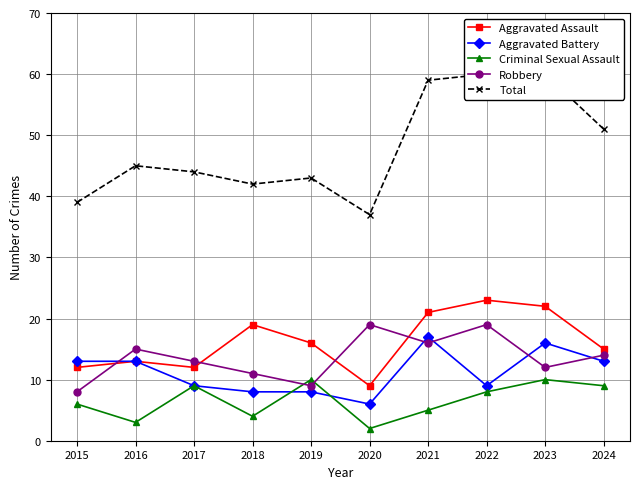

At which category is the sum across all series the highest?

2023